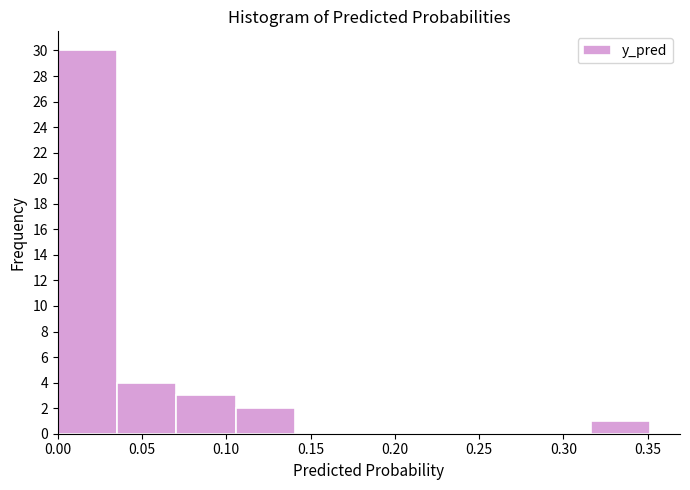

What is the height of the bar covering 0.105 to 0.140 on the x-axis? Neither the bar edges nor the heights are printed on the chart, so give them approximately, as read against the axes.

2